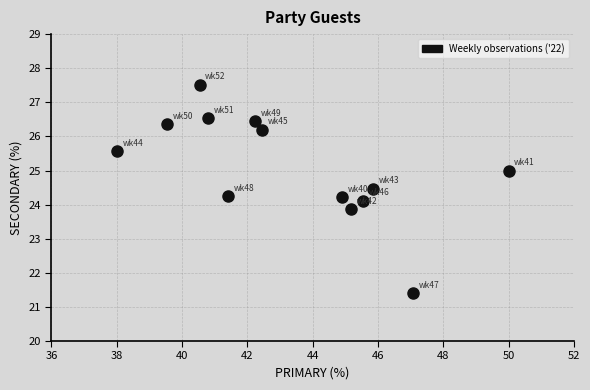

What is the range of X values (max minus min)?

12.0